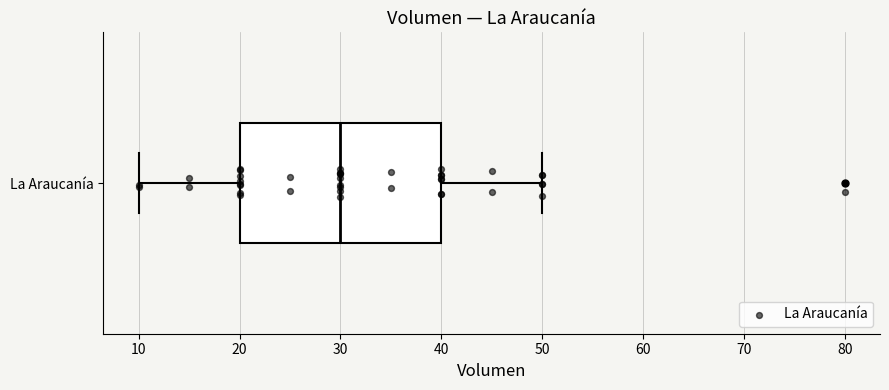

Transcribe this box plot: give where the median line is, the range the box spans, and where the two whiskers end, as read against the x-axis. The values are not printed on the chart, so give them approximately, as read against the axis.

median 30, box 20 to 40, whiskers 10 to 50